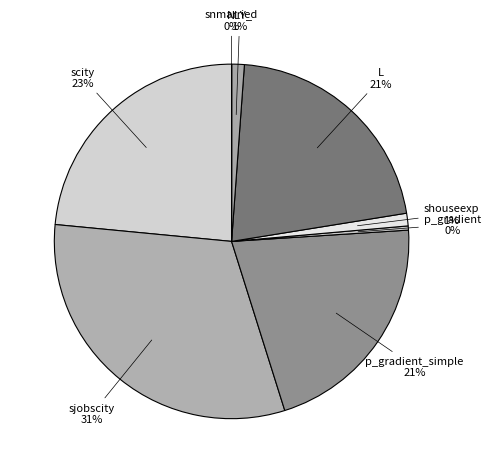

Is it true that NLY_ is 1% of the pie?

True